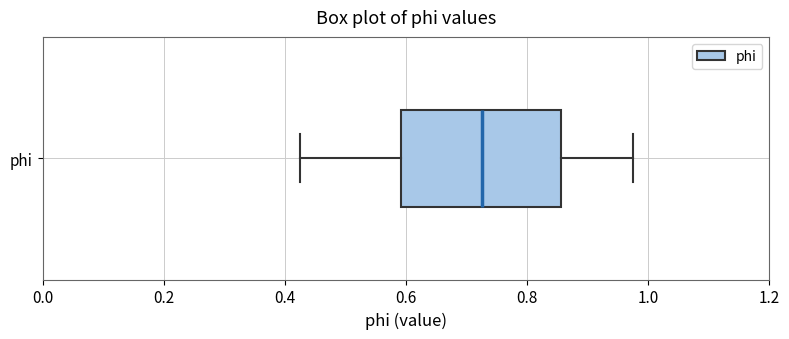

Where does the right whisker of the box for phi end on the x-axis? The values are not printed on the chart, so give them approximately, as read against the axis.

0.98